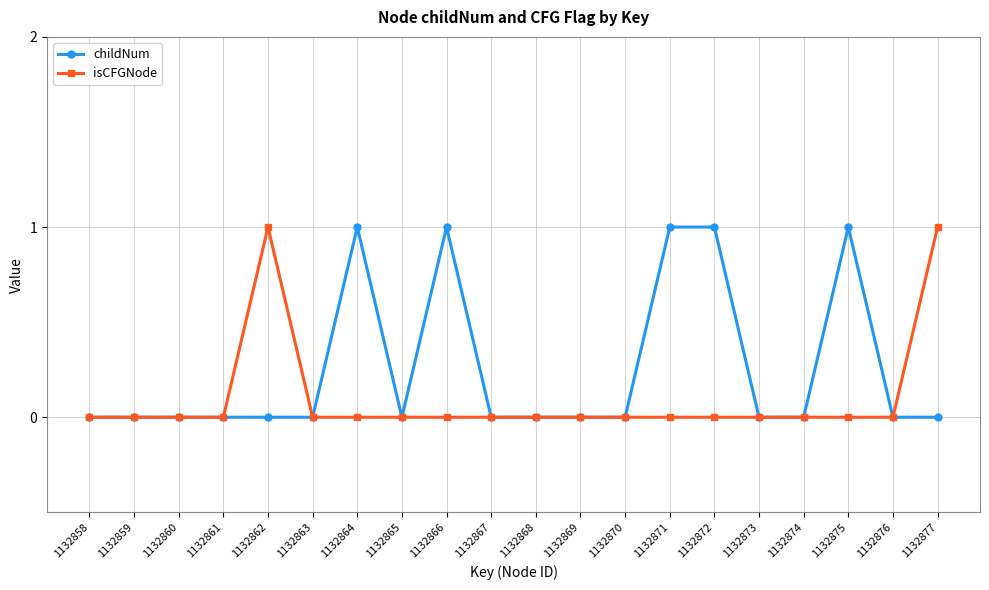

The isCFGNode series shows 1 at 1132870. True or false?

False